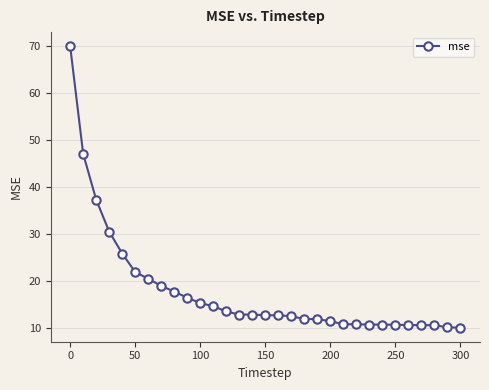

What is the sum of all values?

551.6